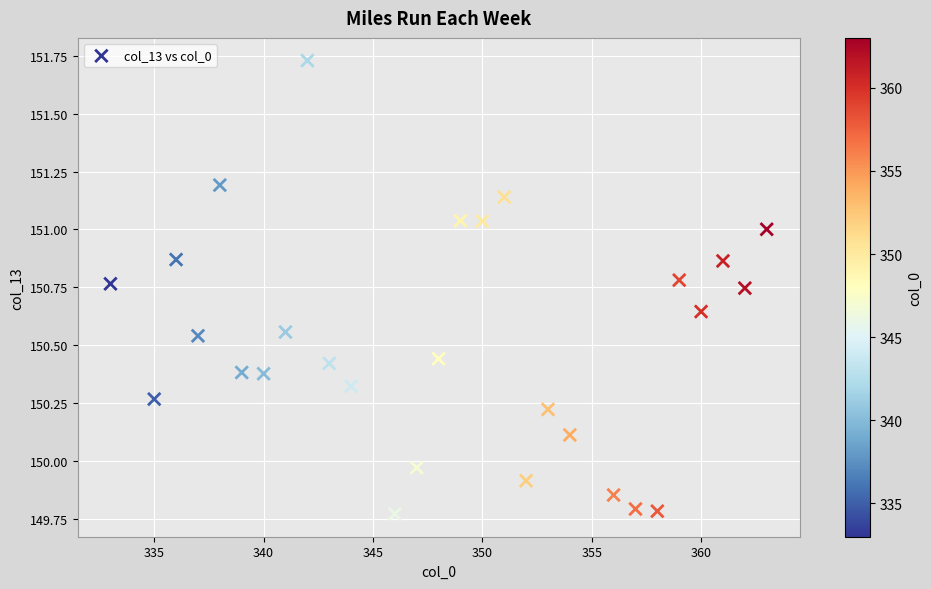

What is the range of X values (max minus min)?

30.0